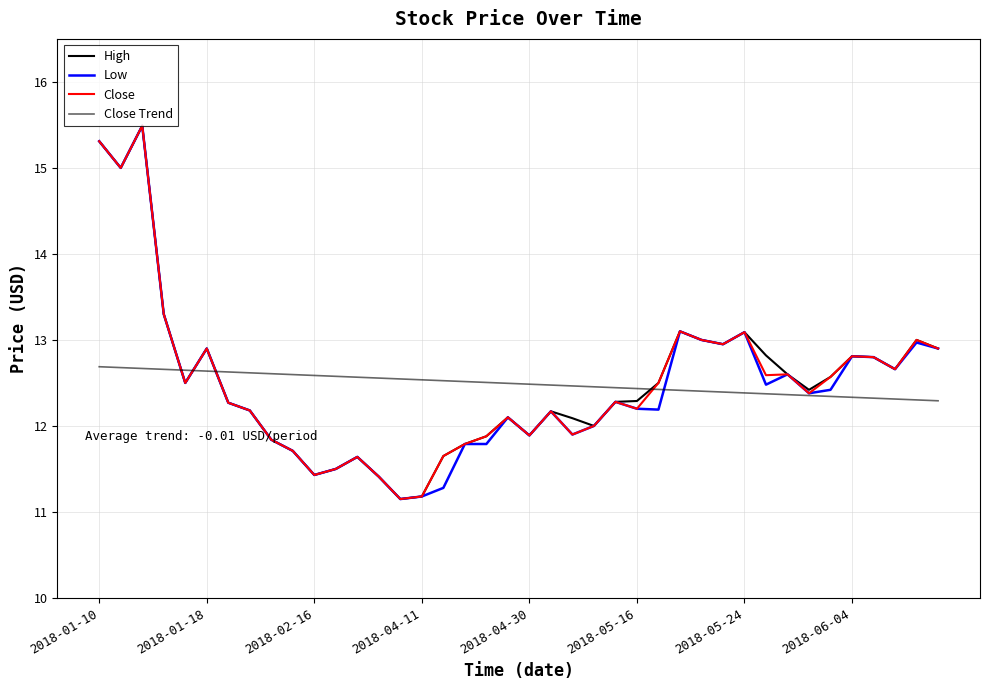

Does the chart have visible grid lines?

Yes